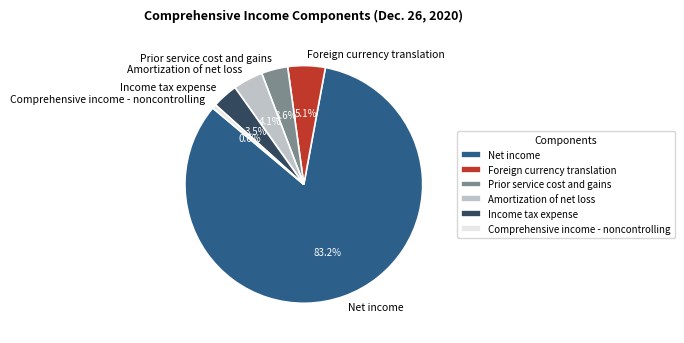

What is the smallest slice in the pie chart?

Comprehensive income - noncontrolling